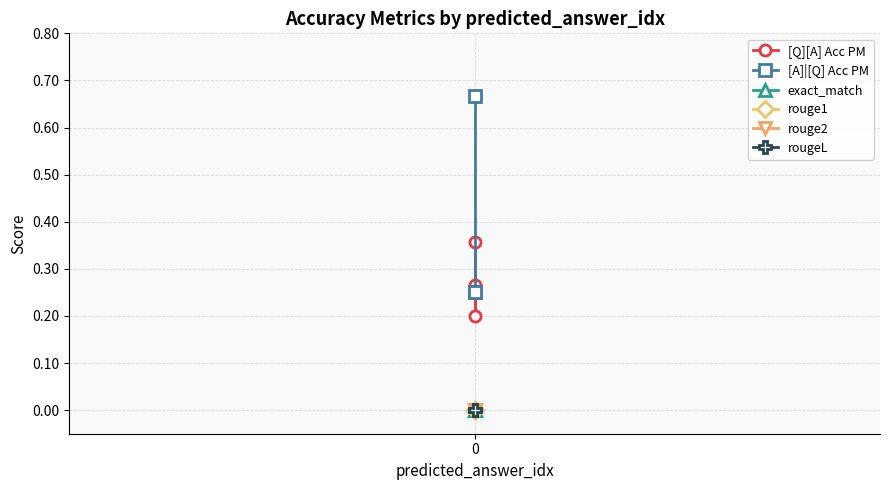

Which series has the largest range (max minus min)?

[A]|[Q] Acc PM